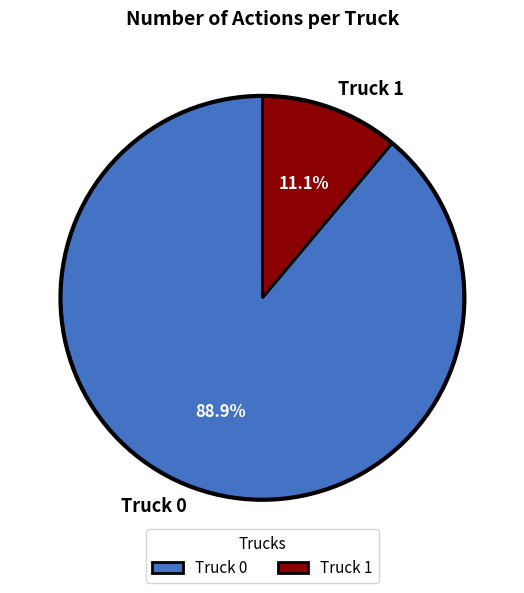

Which category has the biggest portion of the pie?

Truck 0